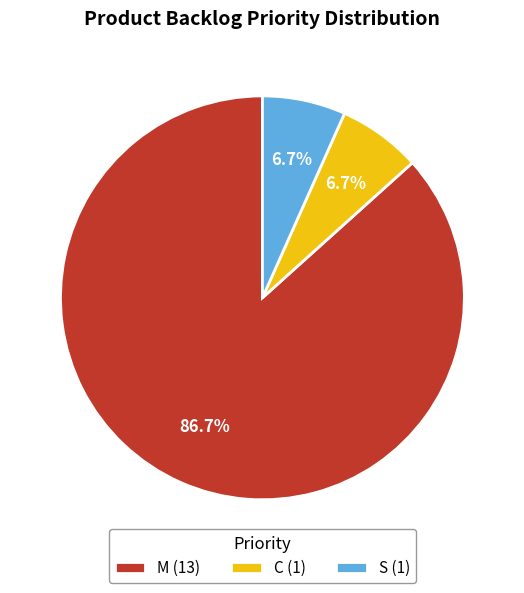

Between M (13) and S (1), which is larger?

M (13)